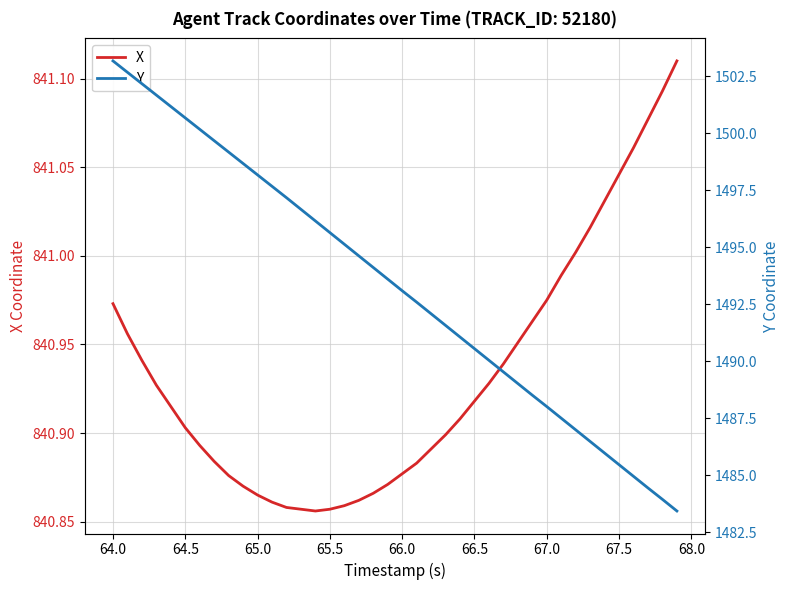

True or false: X and Y cross at least once.

False